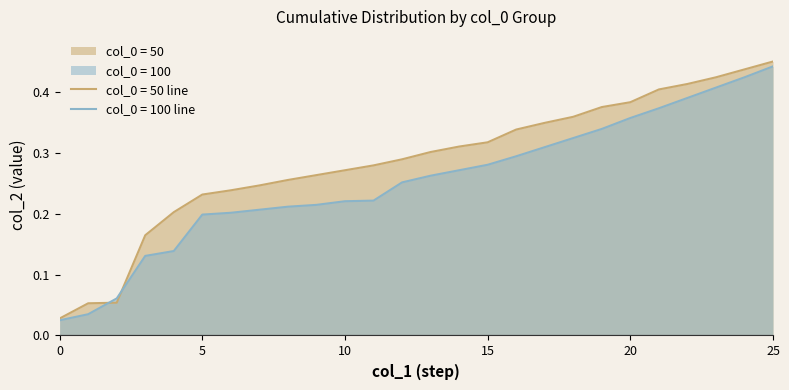

How many times do 50 and 100 cross each other?

2